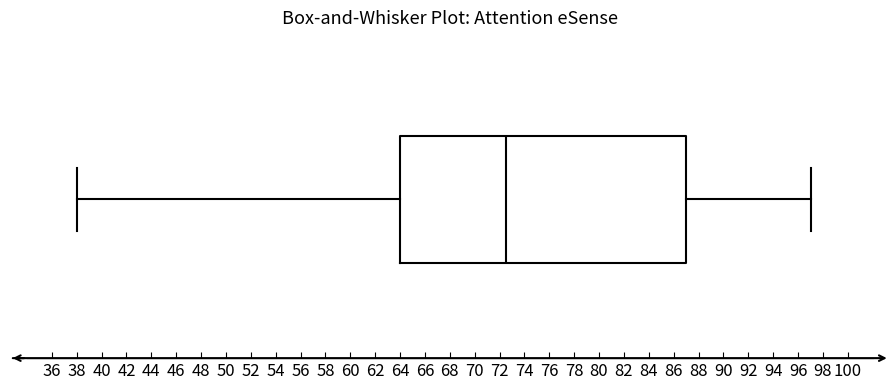

Transcribe this box plot: give where the median line is, the range the box spans, and where the two whiskers end, as read against the x-axis. The values are not printed on the chart, so give them approximately, as read against the axis.

median 72.6, box 64.0 to 87.0, whiskers 38.0 to 97.0